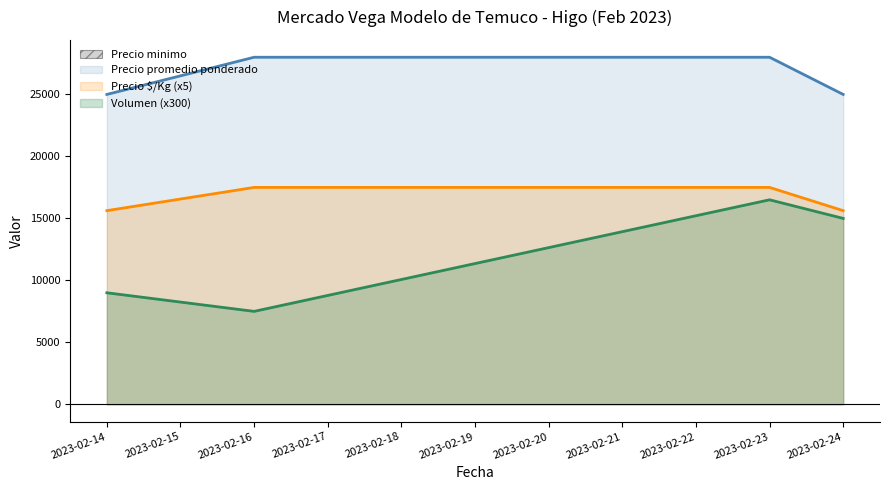

How many Volumen values are between 9000 and 16500?

3